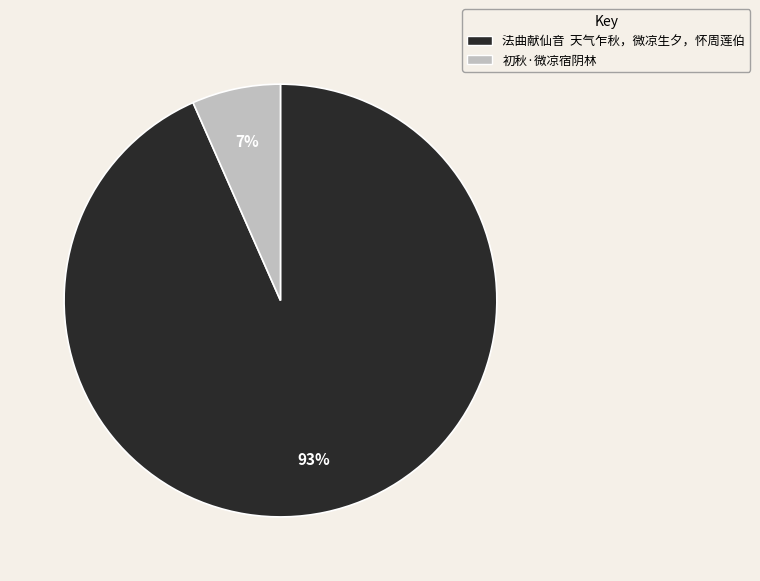

True or false: 法曲献仙音 天气乍秋，微凉生夕，怀周莲伯 accounts for 93% of the total.

True